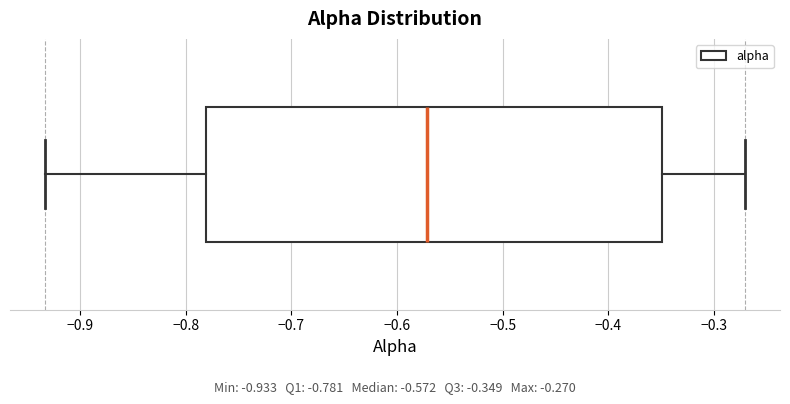

Where is the right edge of the box on the x-axis? The values are not printed on the chart, so give them approximately, as read against the axis.

-0.35